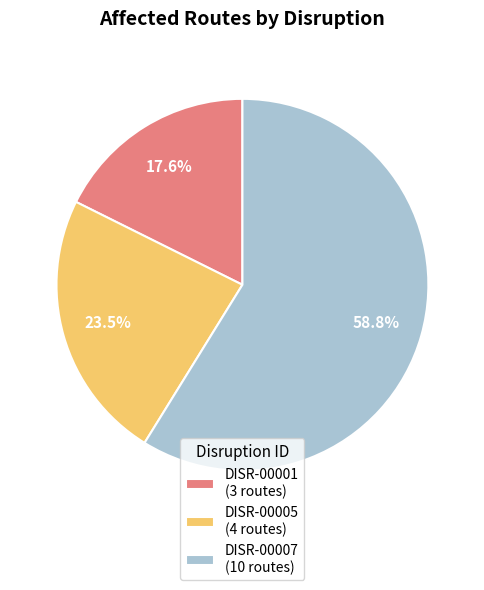

To the nearest percent, what percentage of the pie is DISR-00007?

59%